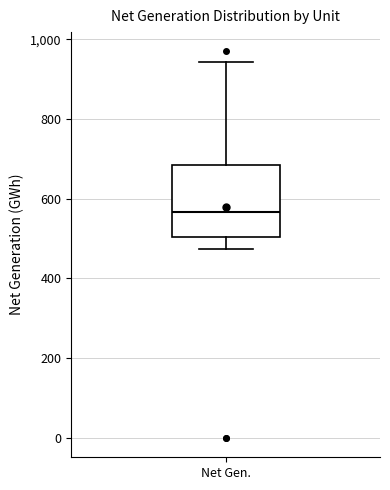

Transcribe this box plot: give where the median line is, the range the box spans, and where the two whiskers end, as read against the y-axis. The values are not printed on the chart, so give them approximately, as read against the axis.

median 560, box 500 to 680, whiskers 480 to 940